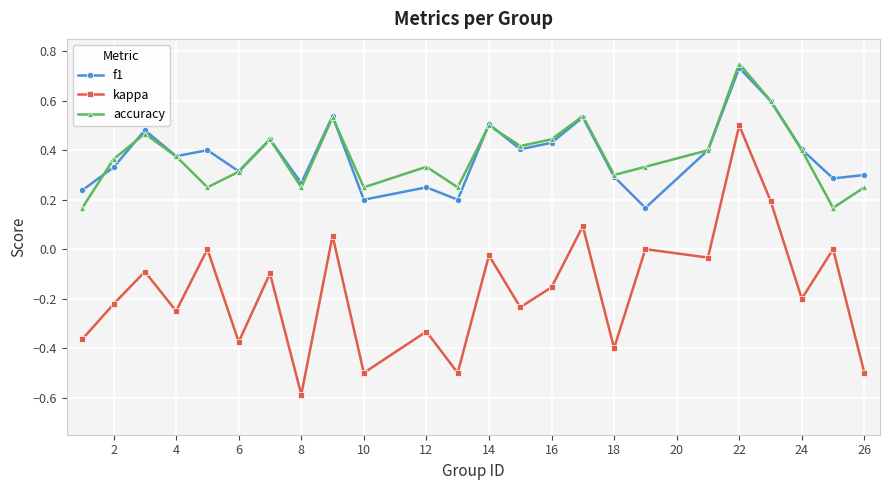

True or false: kappa and accuracy cross at least once.

False